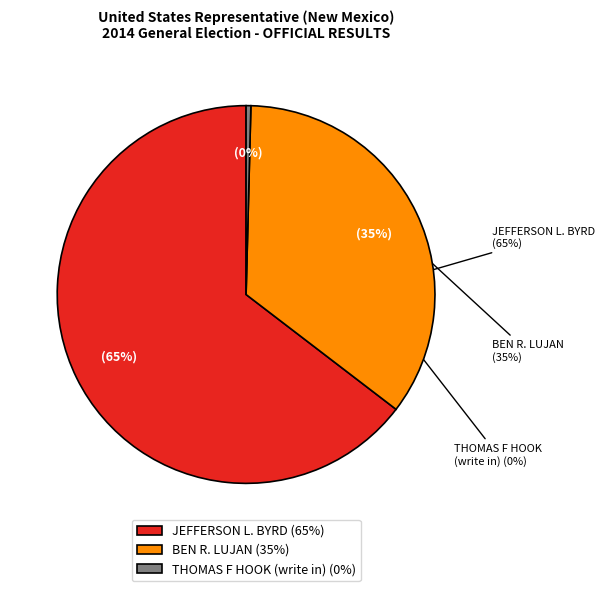

Count the number of slices in the pie.

3